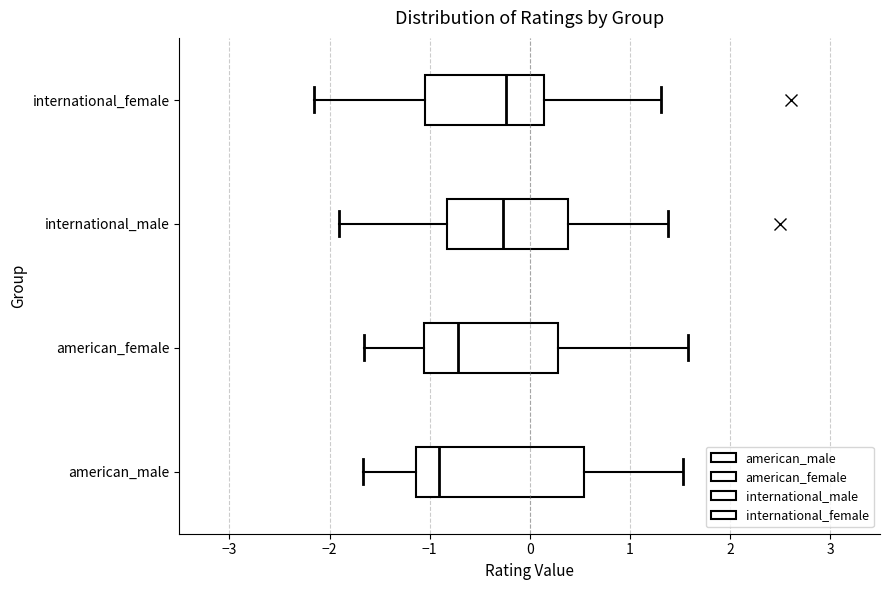

Reading bottom to top, transcribe this box plot: for each box, give where its median line is, the range the box spans, and where its two whiskers end, as read against the x-axis. The values are not printed on the chart, so give them approximately, as read against the axis.

american_male: median -0.9, box -1.1 to 0.5, whiskers -1.7 to 1.5
american_female: median -0.7, box -1.1 to 0.3, whiskers -1.7 to 1.6
international_male: median -0.3, box -0.8 to 0.4, whiskers -1.9 to 1.4
international_female: median -0.2, box -1.0 to 0.1, whiskers -2.2 to 1.3